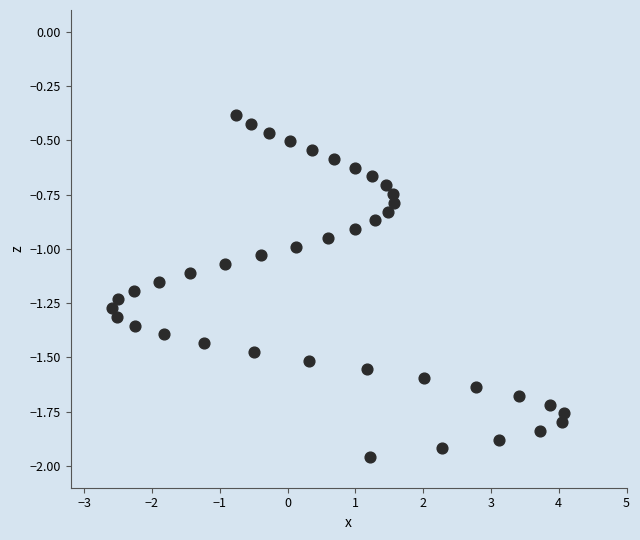

What is the range of X values (max minus min)?

6.7